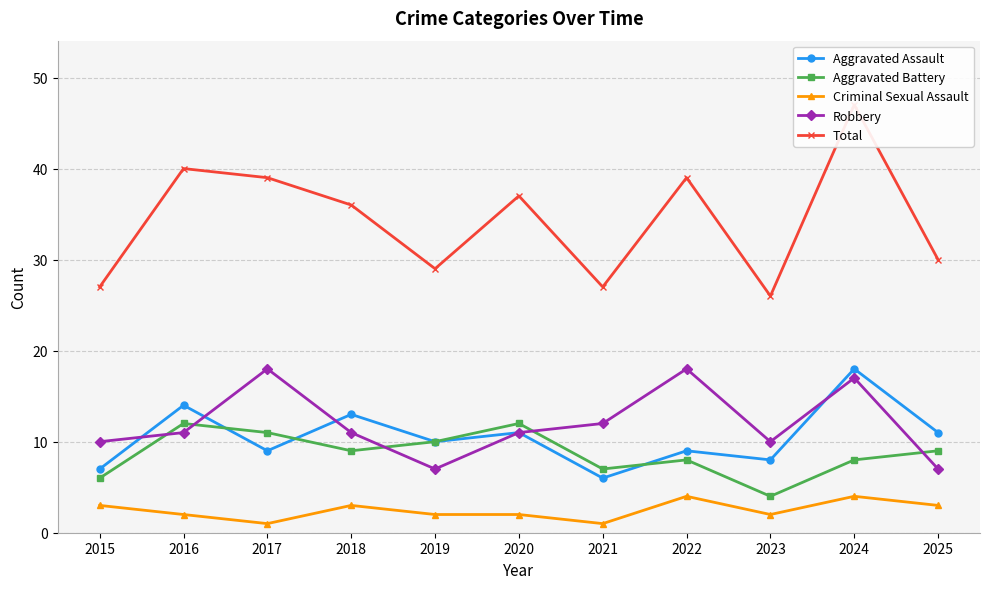

True or false: Total and Aggravated Battery cross at least once.

False